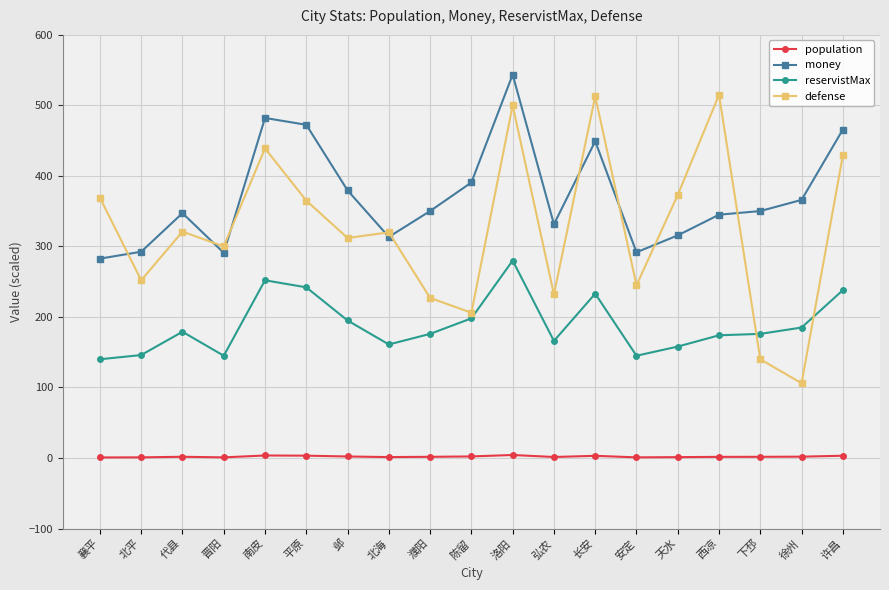

Where is the first local minimum for defense?

北平